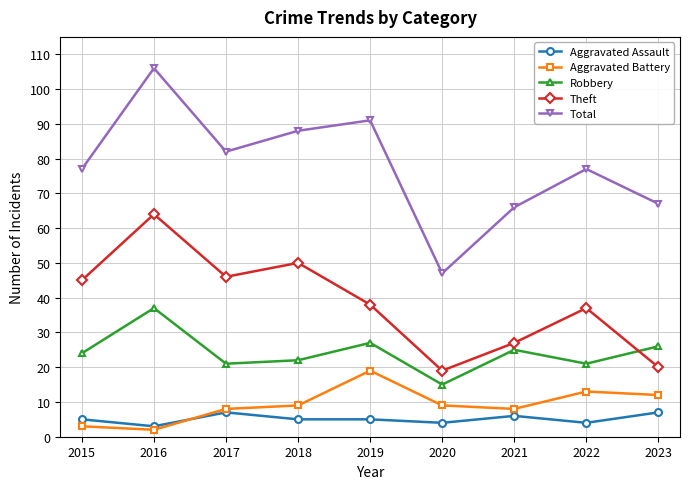

True or false: Aggravated Assault and Total intersect in this chart.

False